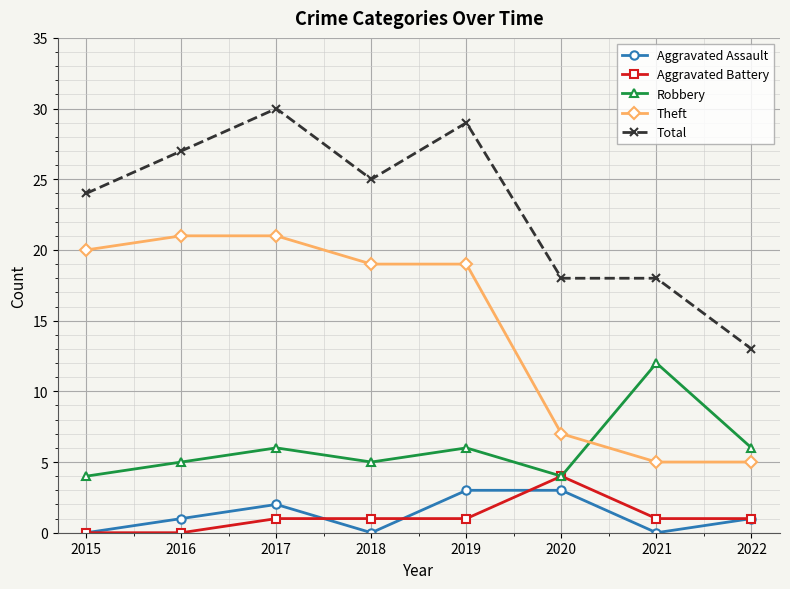

The Robbery series shows 6 at 2019. True or false?

True